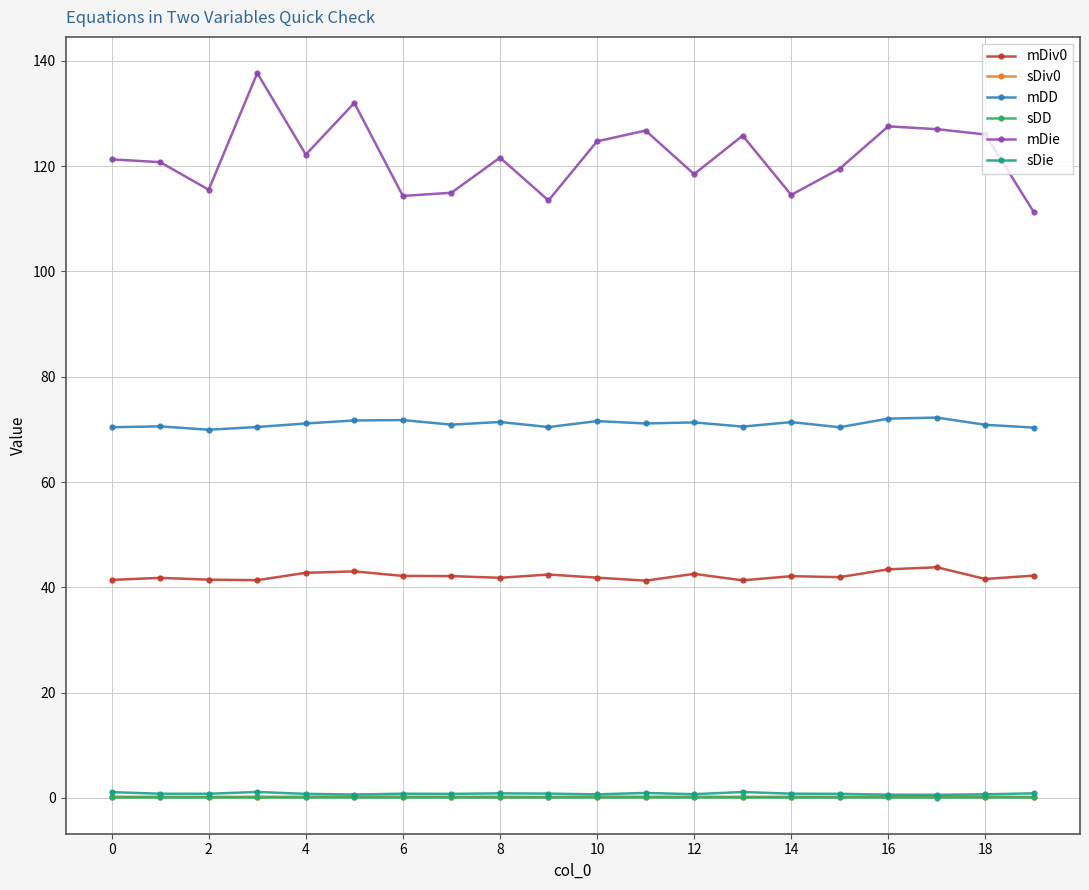

Which series has the largest range (max minus min)?

mDie